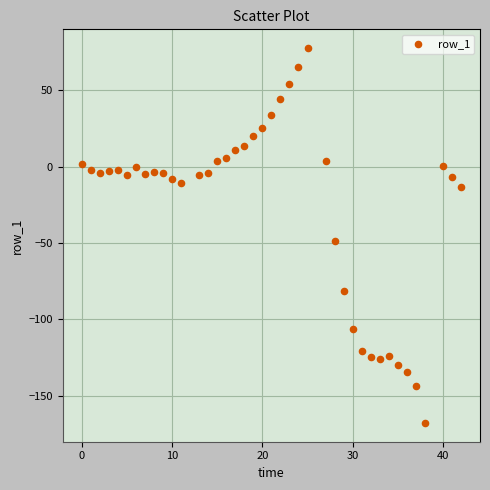

What is the range of X values (max minus min)?

42.0